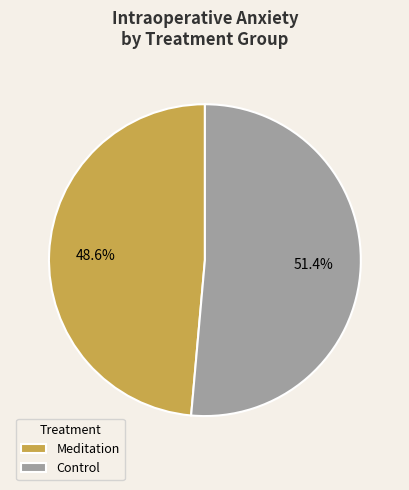

What percentage is the Control slice, to the nearest percent?

51%